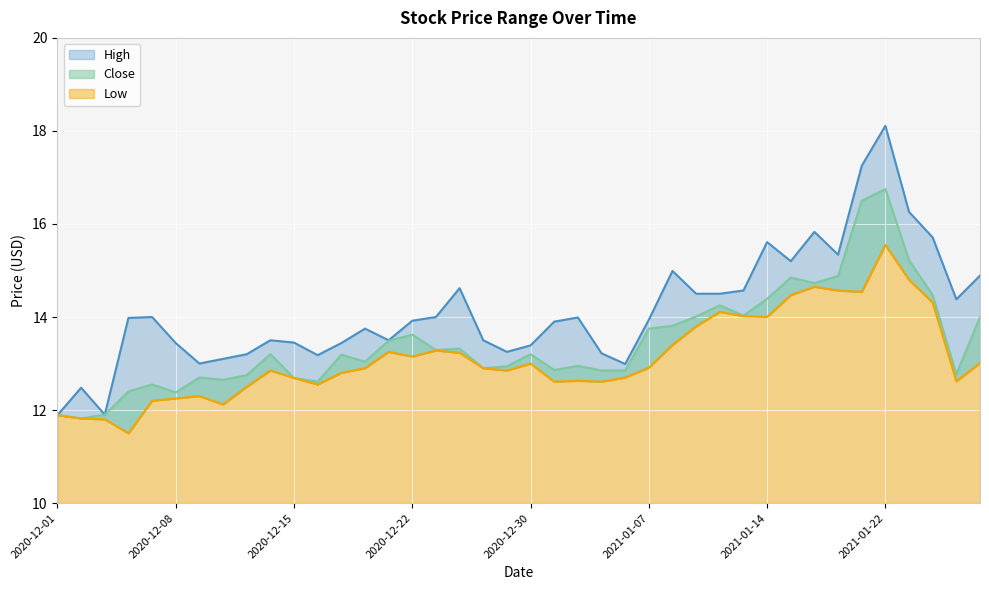

What is the smallest value displayed?

11.5